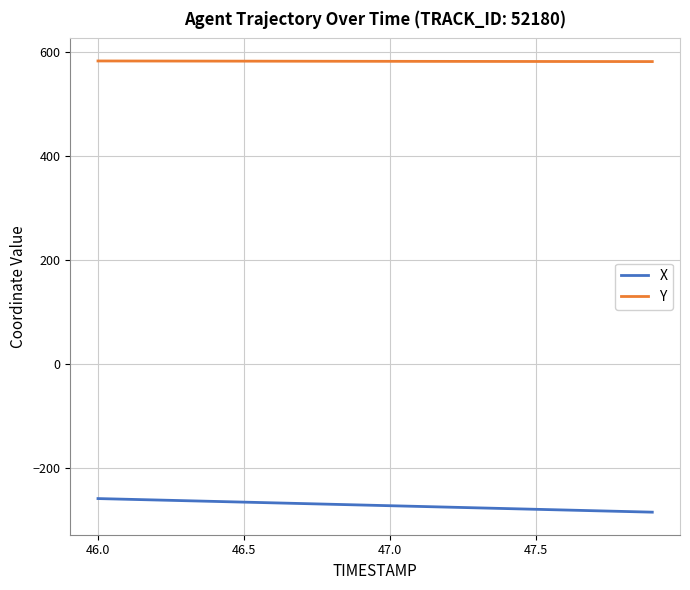

What is the minimum value for Y?

580.9